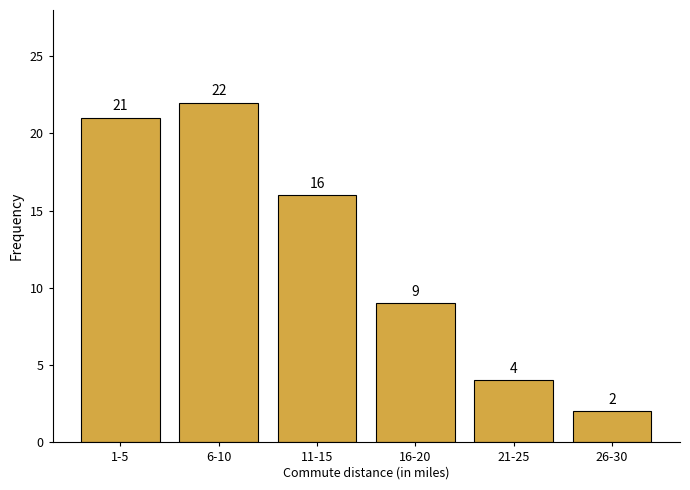

Reading left to right, list all the values displayed in this chart.

21	22	16	9	4	2